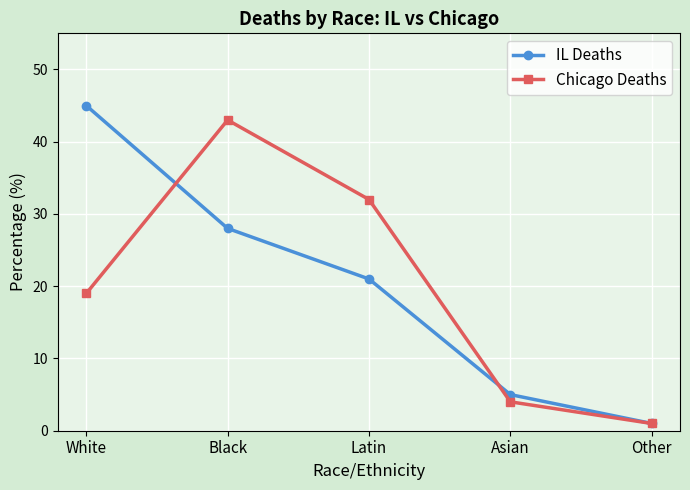

At which category is the sum across all series the highest?

Black